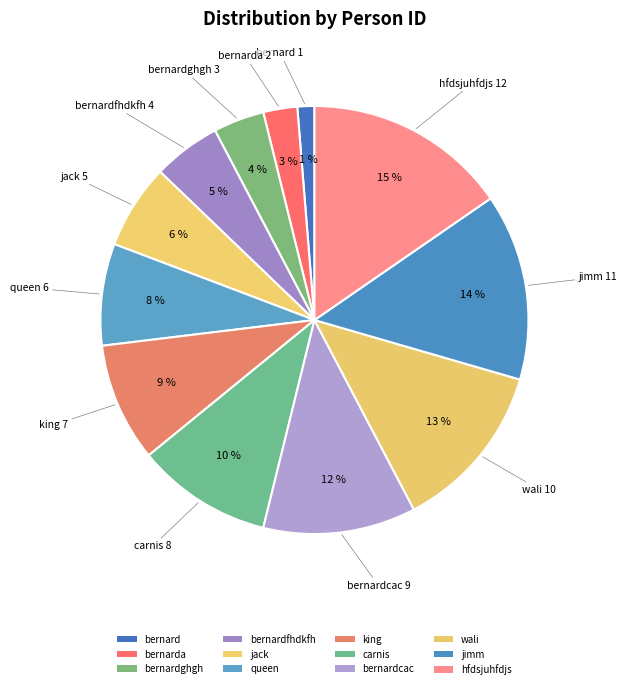

Which category has the biggest portion of the pie?

hfdsjuhfdjs